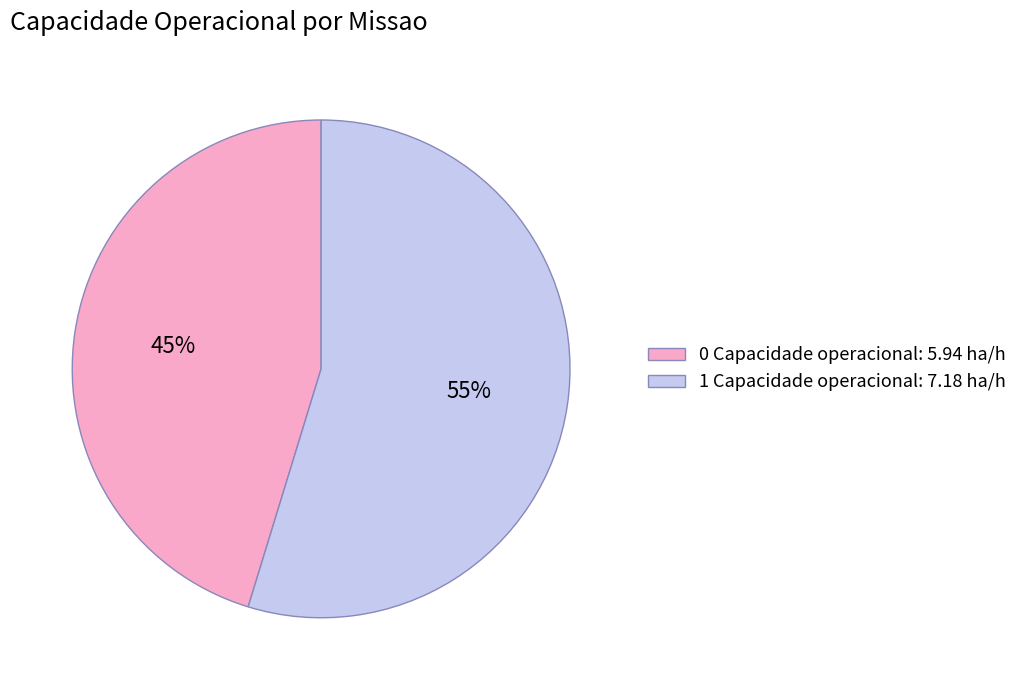

Is there any slice that represents more than half of the pie?

Yes